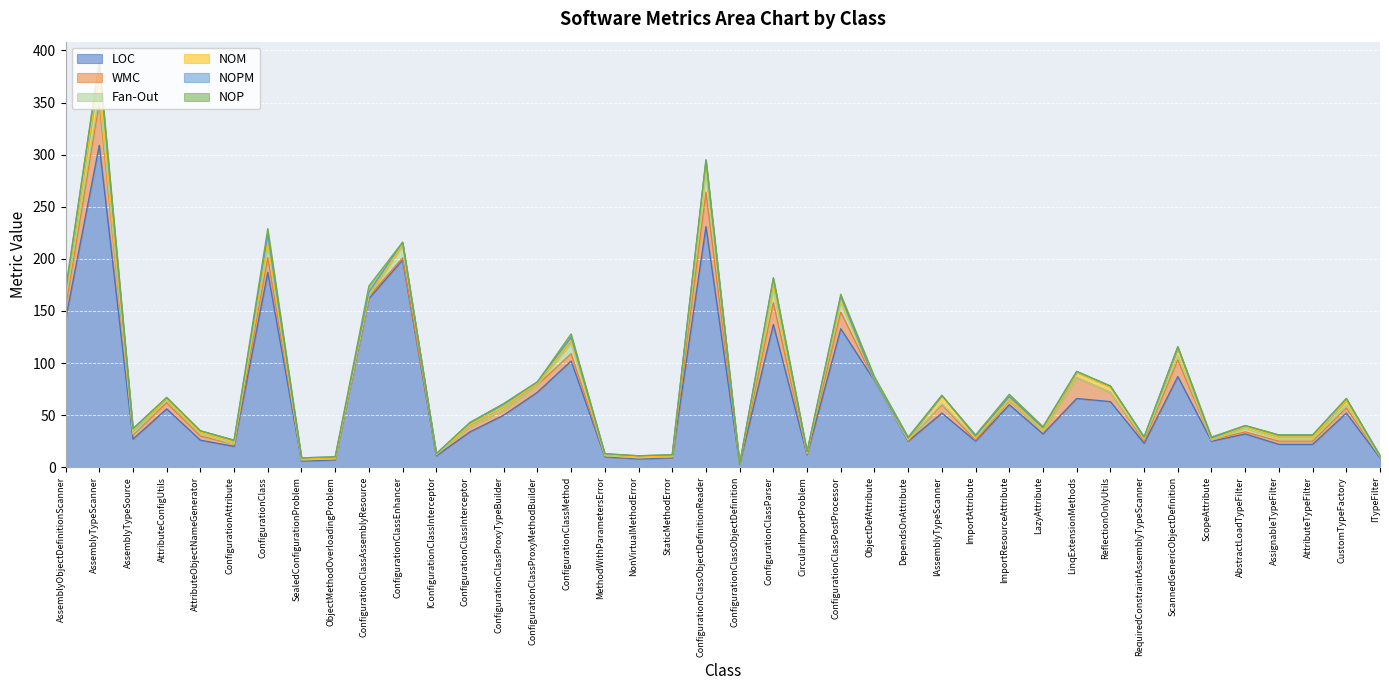

Where does the WMC series first go above 3?

AssemblyObjectDefinitionScanner